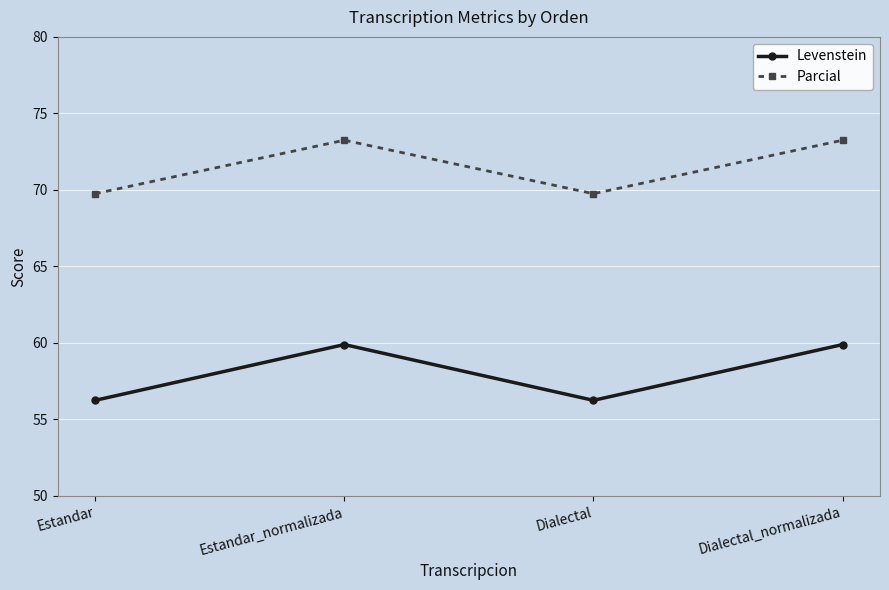

True or false: Parcial has a value of 69.8 at Estandar.

True